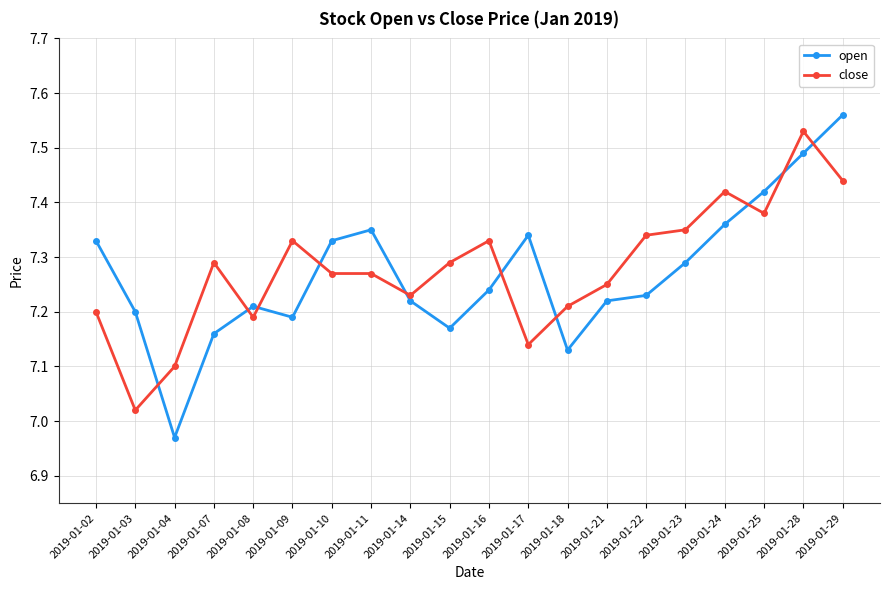

Which series changed the most between 2019-01-04 and 2019-01-16?

open